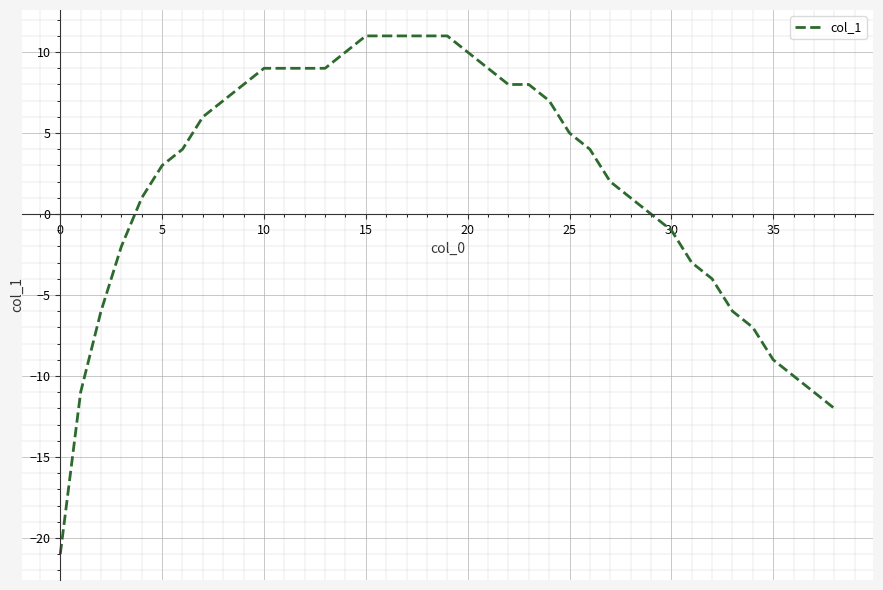

What is the difference between the maximum and minimum values?

32